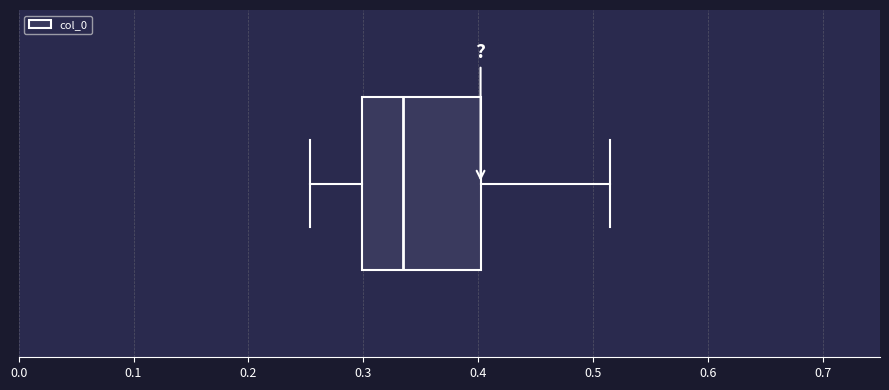

Transcribe this box plot: give where the median line is, the range the box spans, and where the two whiskers end, as read against the x-axis. The values are not printed on the chart, so give them approximately, as read against the axis.

median 0.33, box 0.30 to 0.40, whiskers 0.25 to 0.51